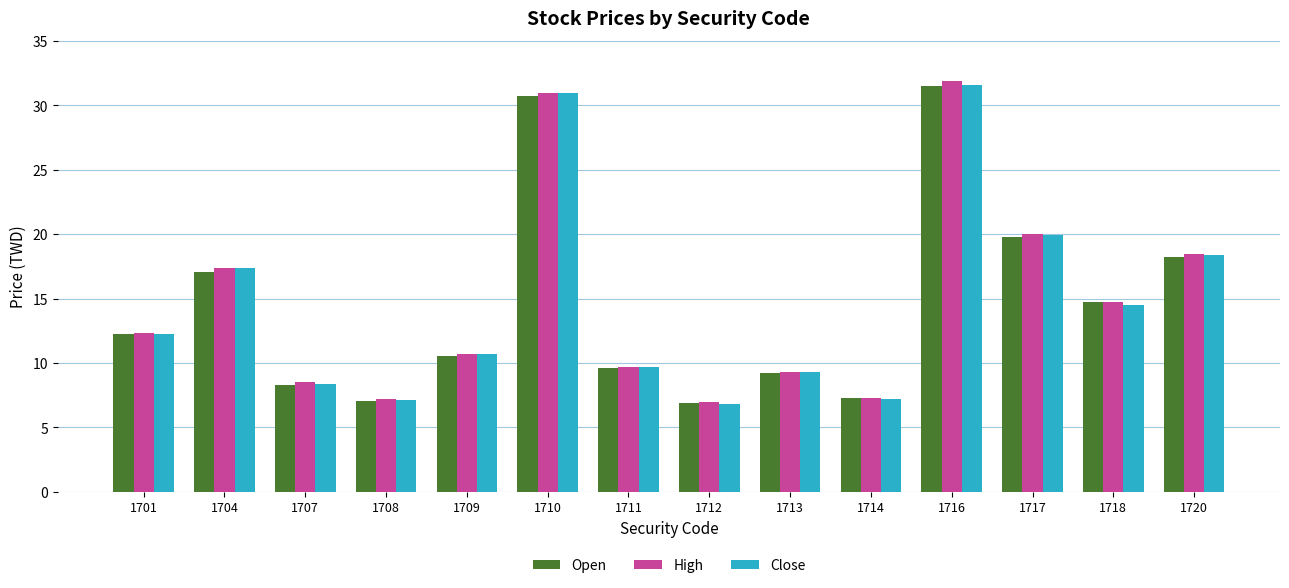

Is it true that Close equals 13.0 at 1711?

False